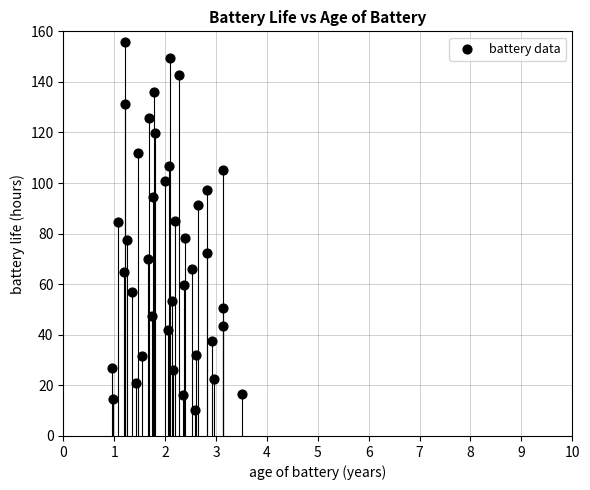

What is the range of X values (max minus min)?

2.6